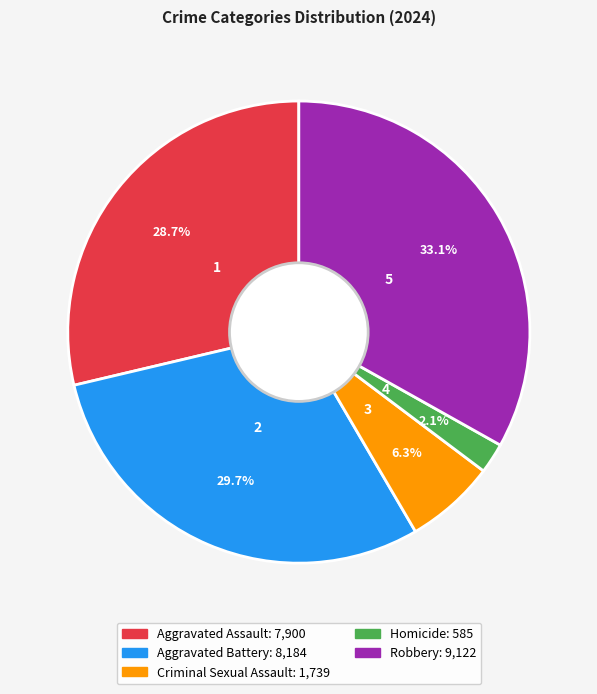

Rank the categories by value from lowest to highest.

Homicide, Criminal Sexual Assault, Aggravated Assault, Aggravated Battery, Robbery